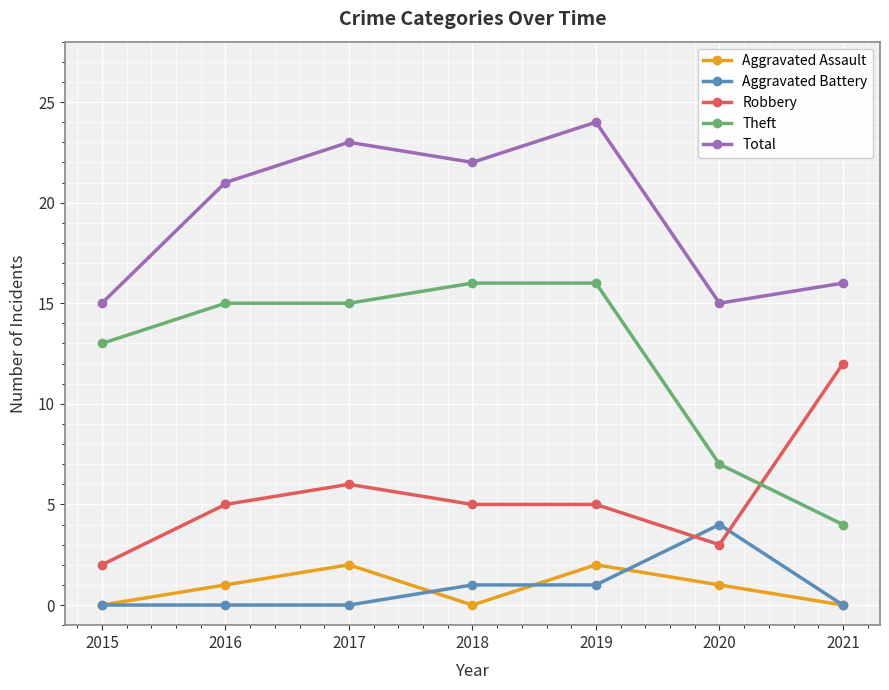

How many values in the Theft series are below 15?

3